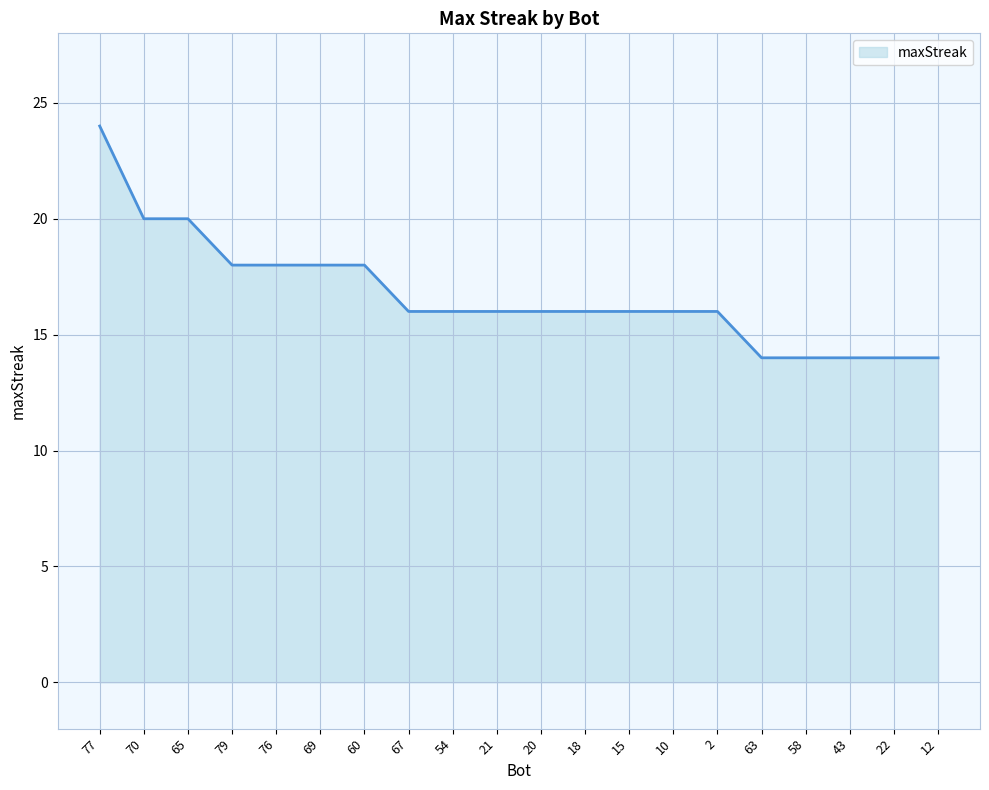

Which has a higher value, 60 or 10?

60